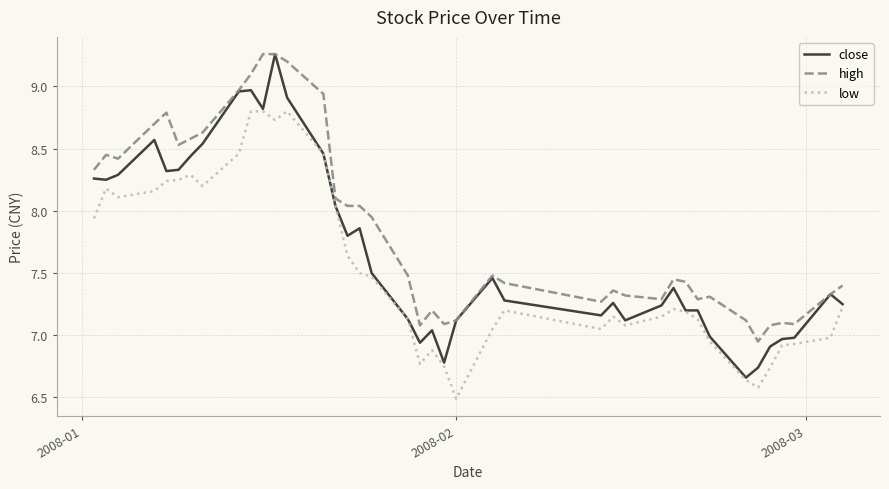

Which series has the largest total across all categories?

high